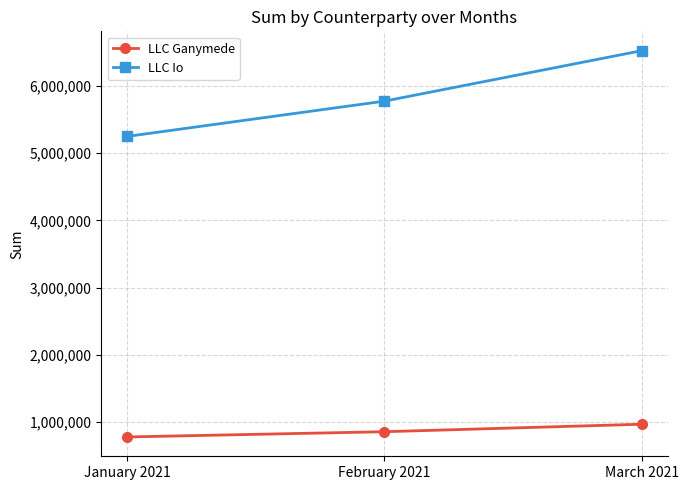

What is the sum of all LLC Ganymede values?

2607500